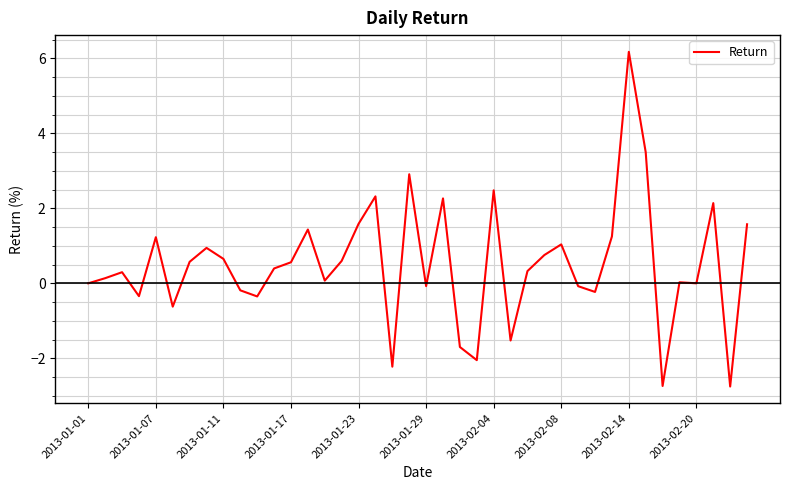

What is the difference between the maximum and minimum values?

8.9